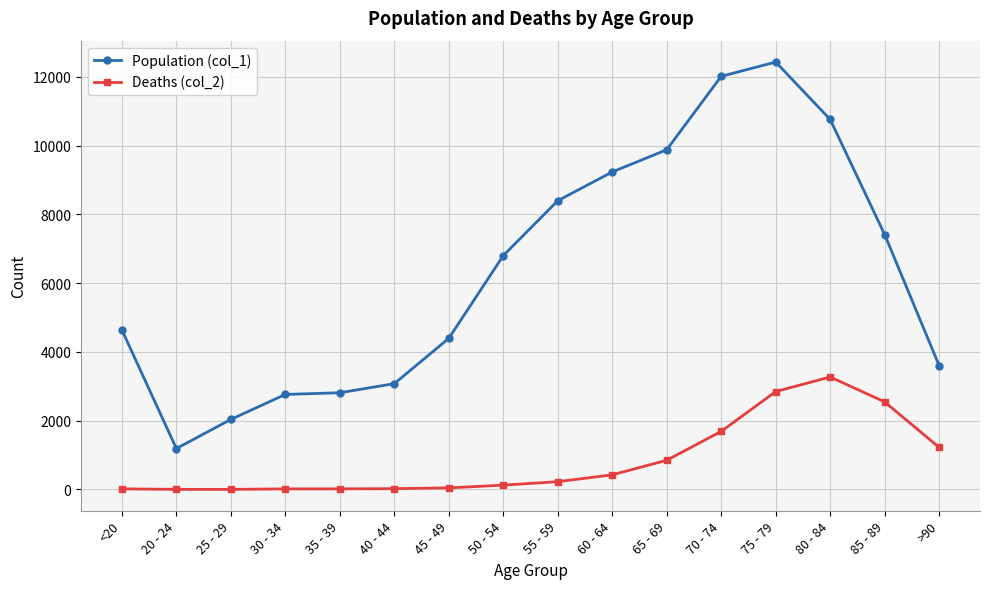

True or false: Population (col_1) has more than 0 interior local peaks.

True